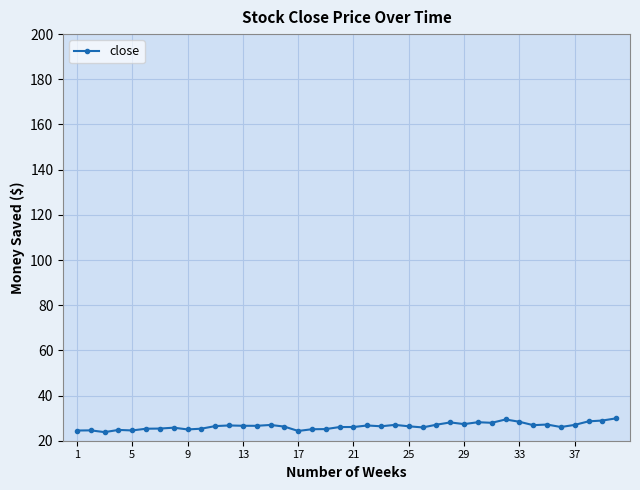

What is the value of the 9th point from the left?

25.0